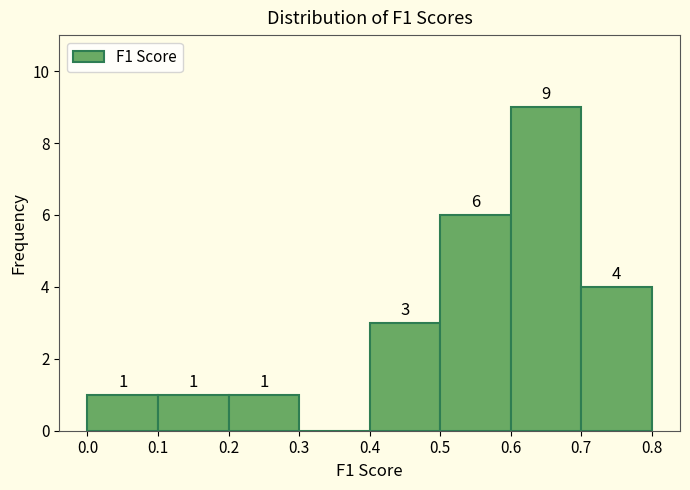

Over which range of the x-axis is the bar tallest?

0.6 to 0.7